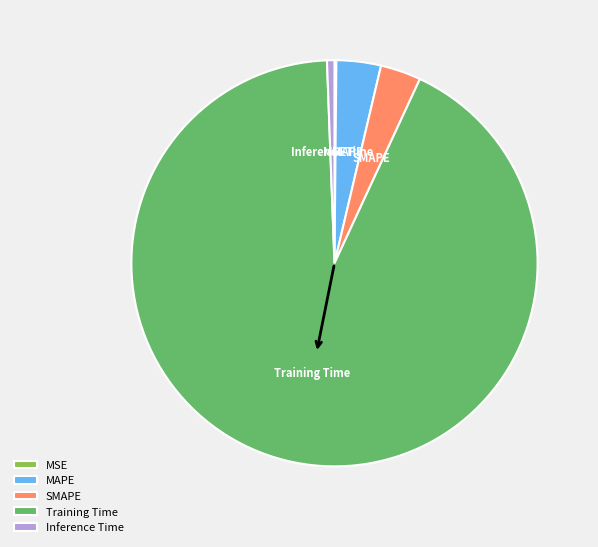

Which category accounts for the majority?

Training Time